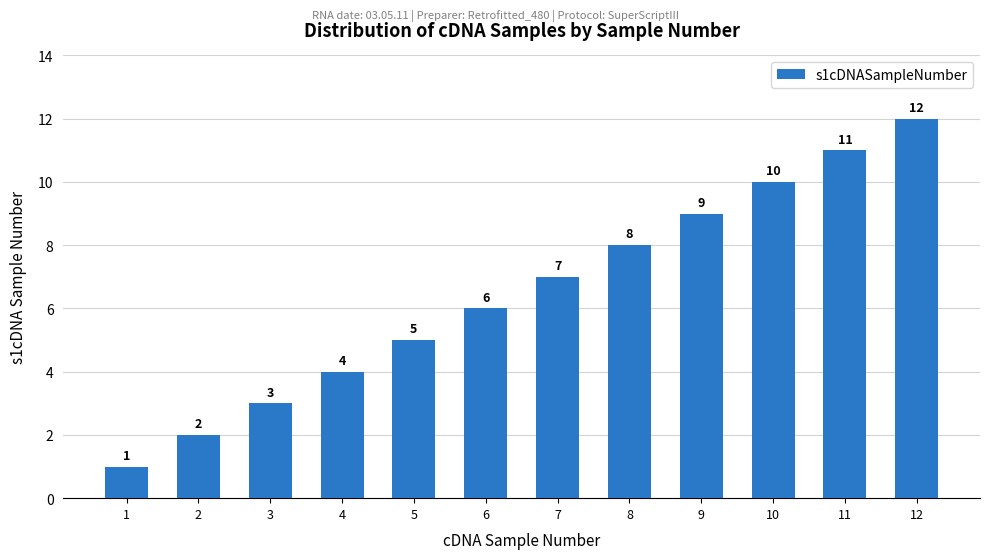

At which category does the chart reach its peak across all series?

12